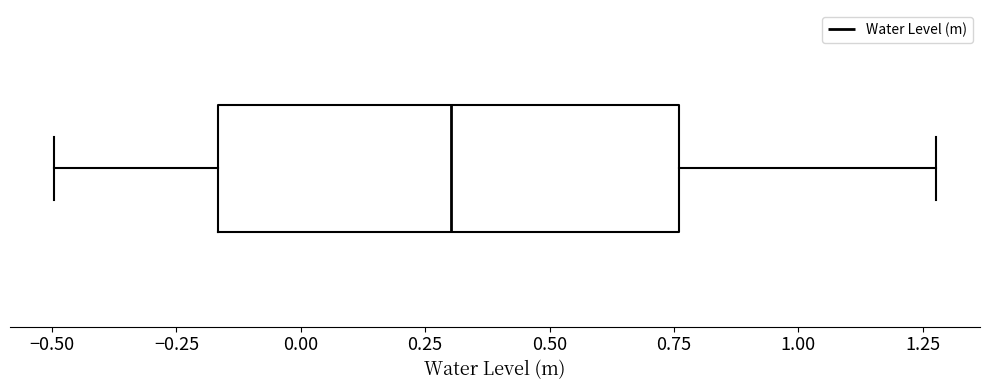

Where is the left edge of the box on the x-axis? The values are not printed on the chart, so give them approximately, as read against the axis.

-0.15